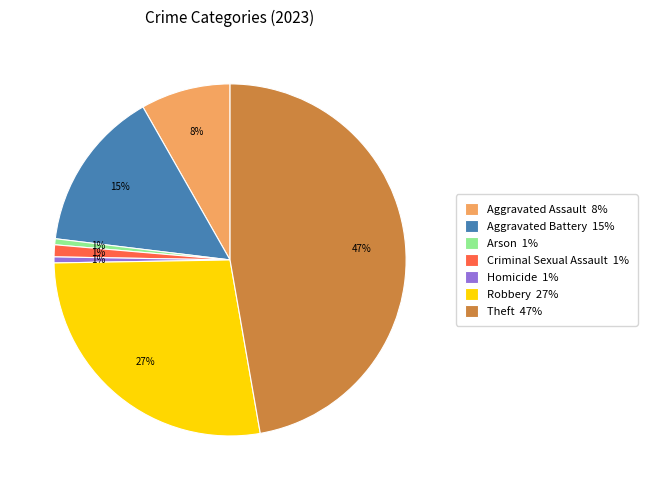

To the nearest percent, what is the combined percentage of Aggravated Battery 15% and Criminal Sexual Assault 1%?

16%